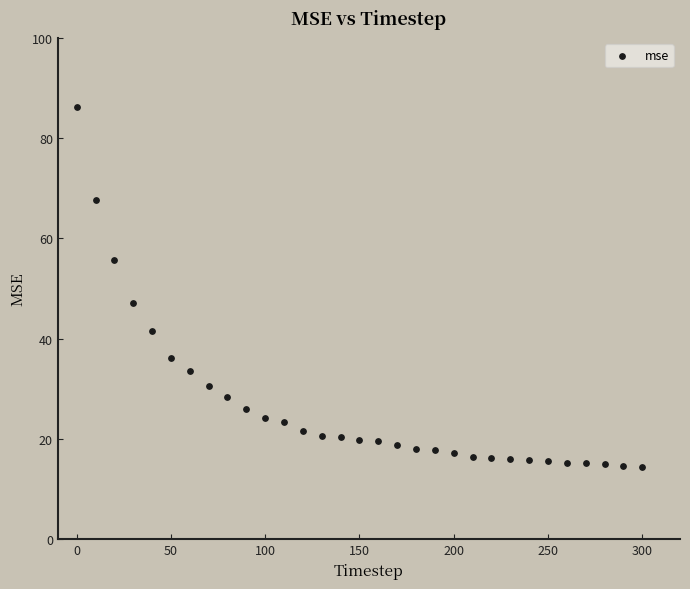

What Y value in the scatter plot is closest to 50?

47.2